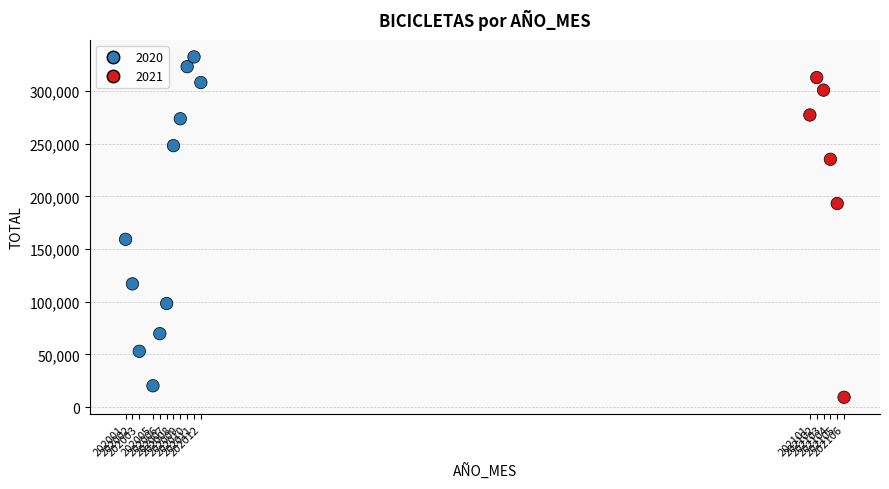

What Y value in the scatter plot is closest to 170853?

159233